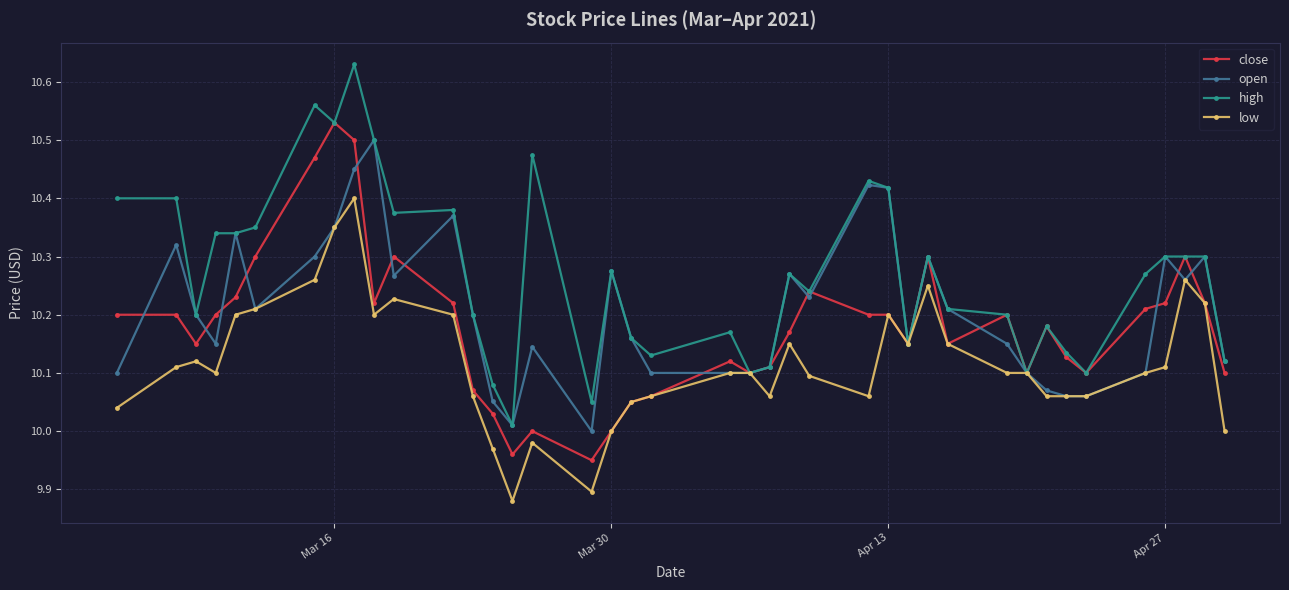

List the series in order of their overall mean, lowest first.

low, close, open, high